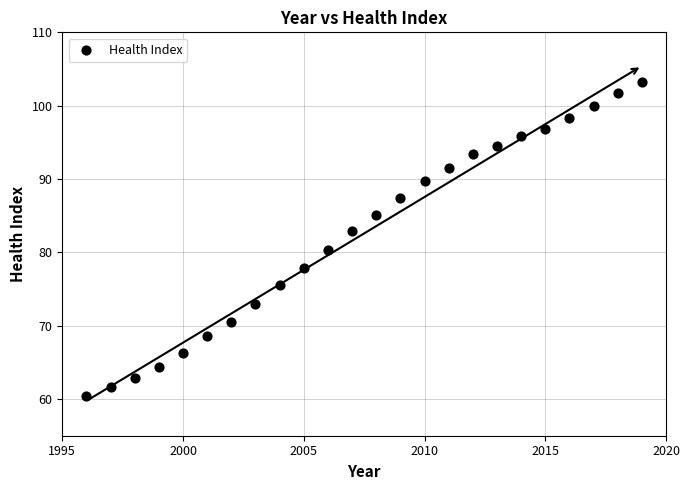

What is the range of Y values (max minus min)?

42.8